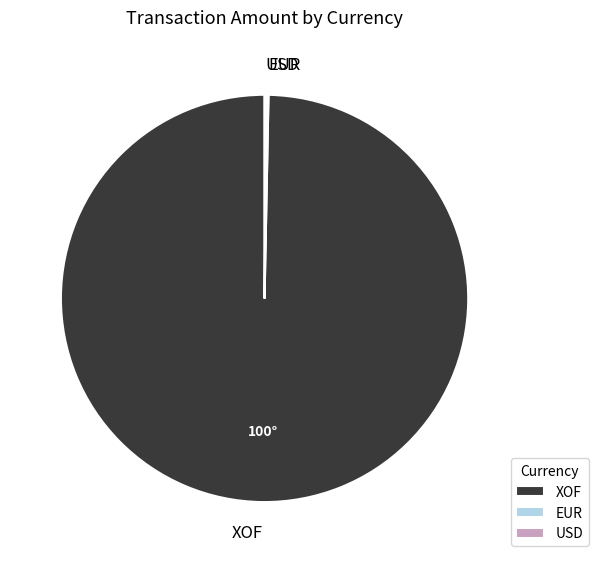

Which category has the biggest portion of the pie?

XOF